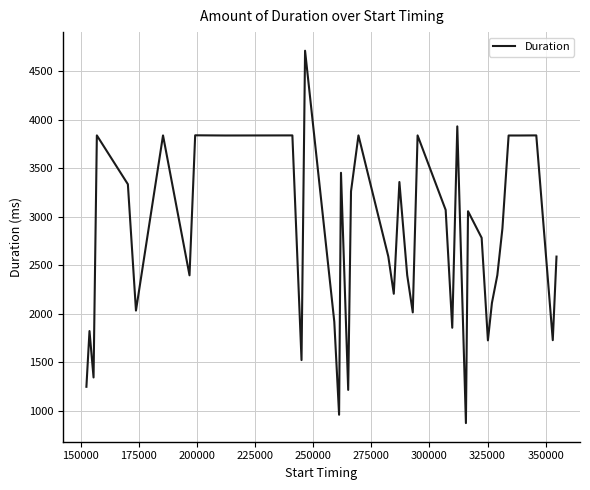

What is the maximum value shown in the chart?

4709